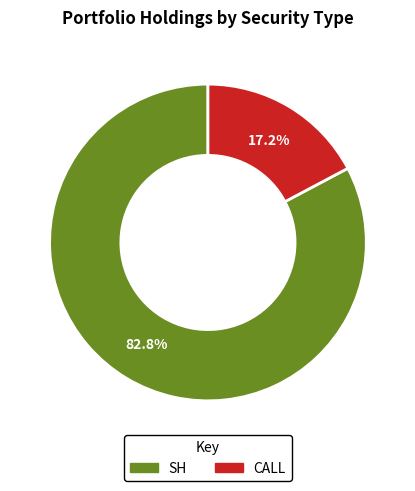

To the nearest percent, what is the average slice percentage?

50%